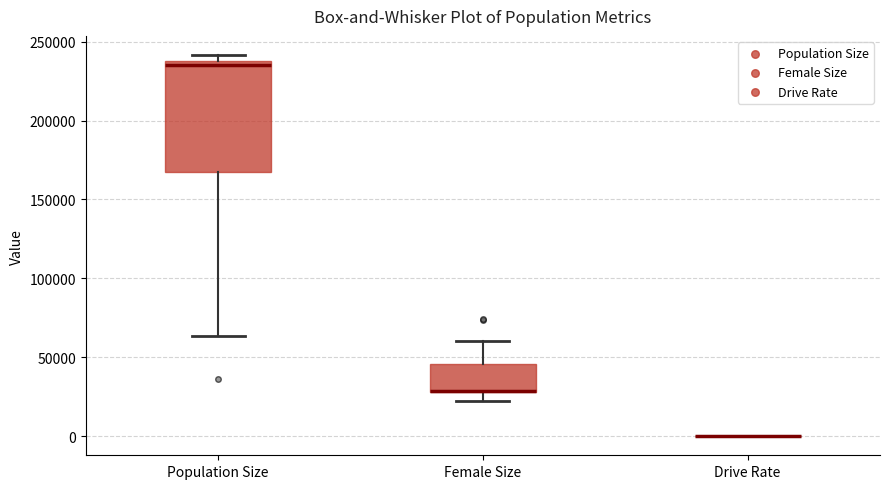

Reading left to right, read every box against the y-axis: the position of its median line, the range the box covers, and the ends of its whiskers. The values are not printed on the chart, so give them approximately, as read against the axis.

Population Size: median 235000, box 165000 to 240000, whiskers 65000 to 240000 (just above the box's upper edge)
Female Size: median 30000 (drawn on the box's lower edge), box 30000 to 45000, whiskers 20000 to 60000
Drive Rate: box collapsed to a line at 0, whiskers 0 to 0